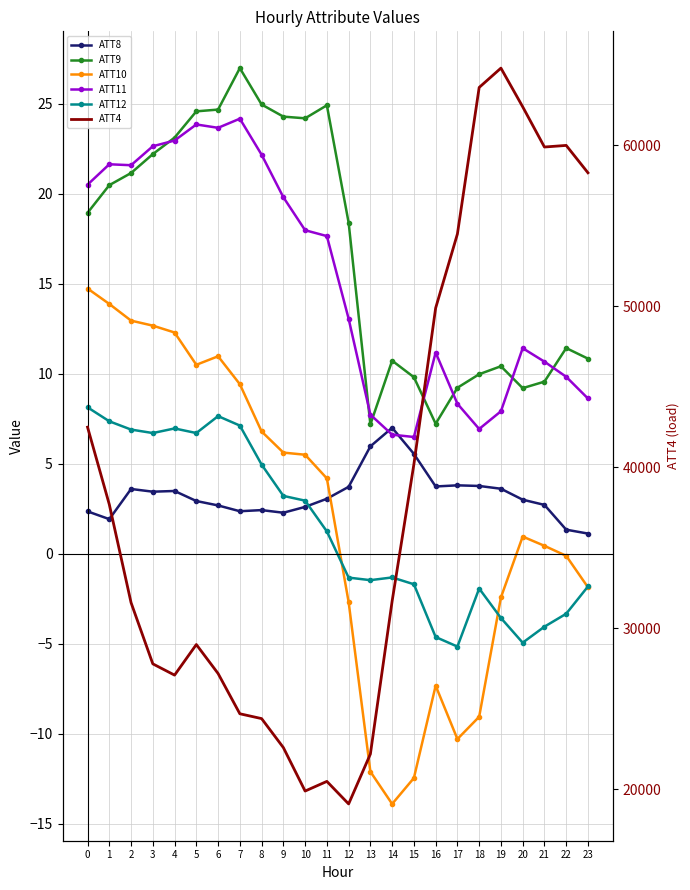

Is this an area chart (filled region under the line)?

No